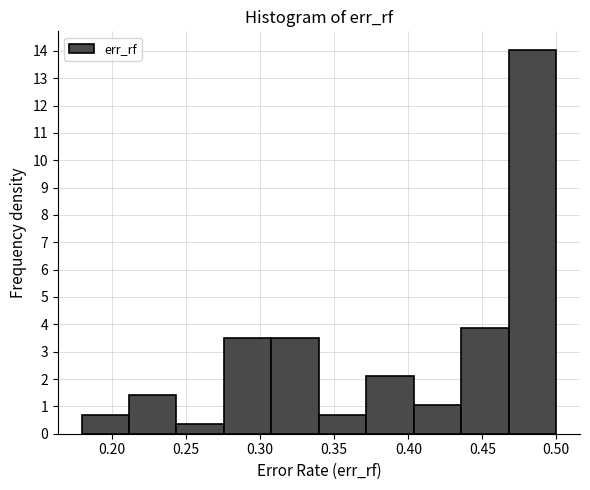

Reading left to right, transcribe this chart: for each bar, give the range it covers on the x-axis and its height. Neither the bar edges nor the heights are printed on the chart, so give them approximately, as read against the axes.

0.180 to 0.210: 0.7
0.210 to 0.245: 1.4
0.245 to 0.275: 0.4
0.275 to 0.310: 3.5
0.310 to 0.340: 3.5
0.340 to 0.370: 0.7
0.370 to 0.405: 2.1
0.405 to 0.435: 1.1
0.435 to 0.470: 3.9
0.470 to 0.500: 14.0